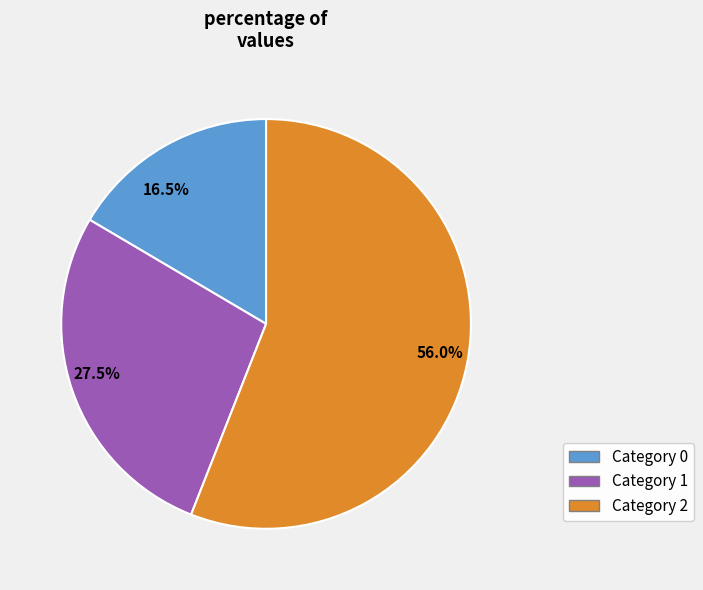

Does any single category account for the majority?

Yes